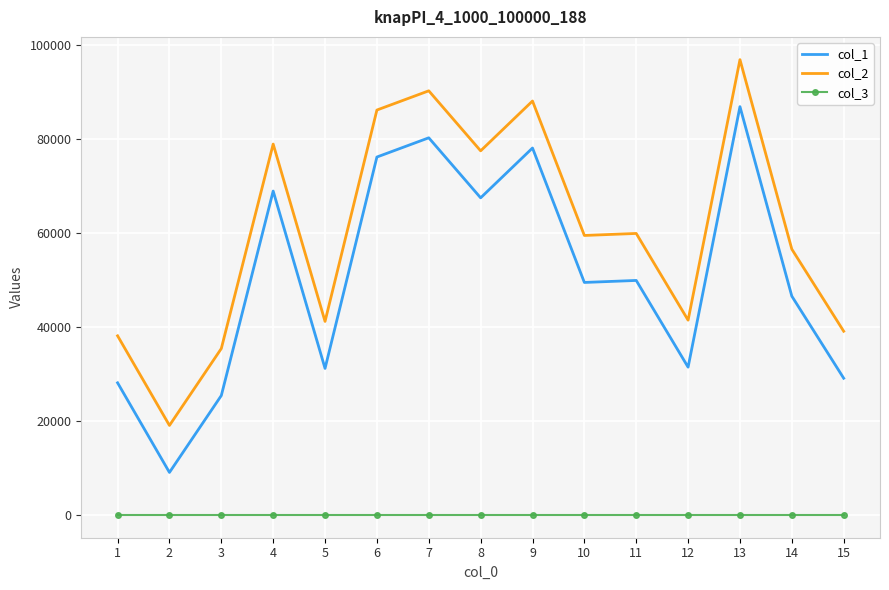

What is the difference between the second highest and minimum values in the col_2 series?

71204